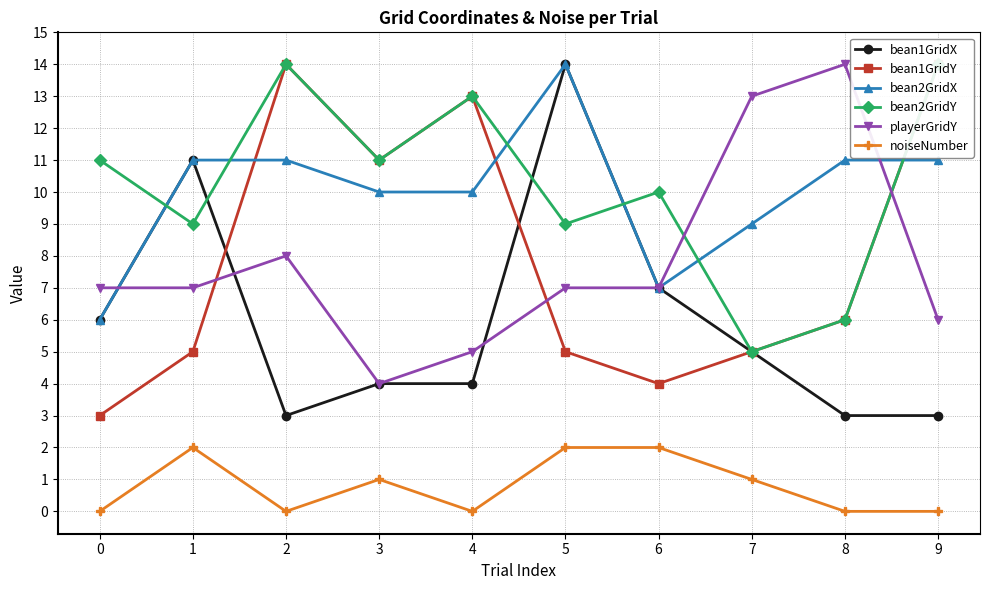

Is the value of bean1GridY at 8 greater than the value of bean2GridX at 8?

No